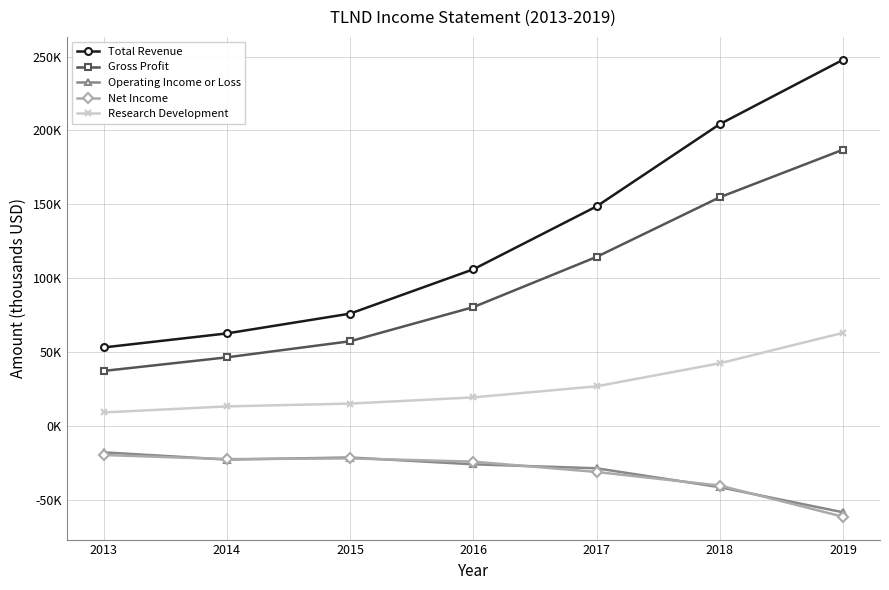

Does the chart have visible grid lines?

Yes